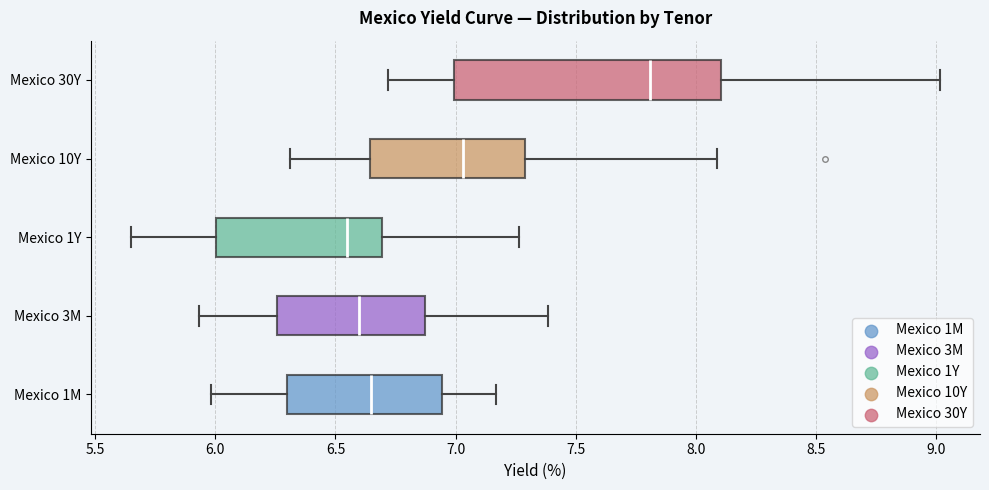

Where is the right edge of the box for Mexico 1M on the x-axis? The values are not printed on the chart, so give them approximately, as read against the axis.

6.95